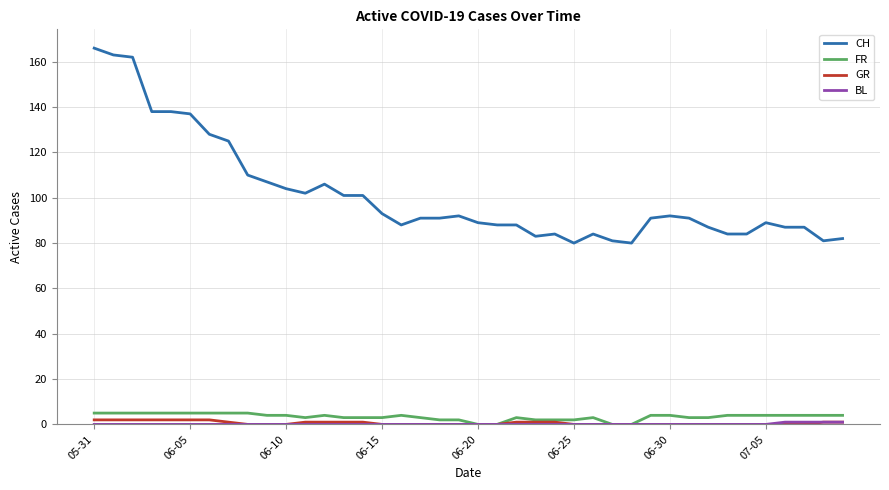

Which series has the largest total across all categories?

CH